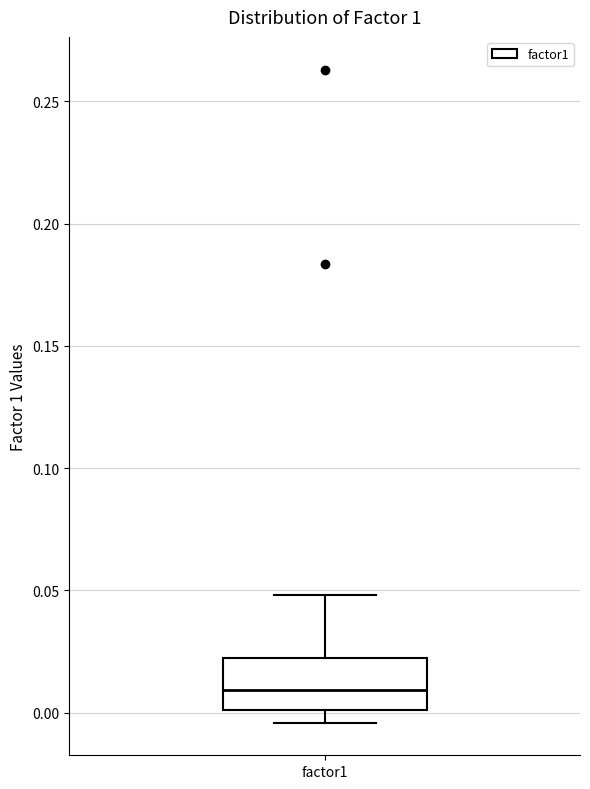

Where is the upper edge of the box for factor1 on the y-axis? The values are not printed on the chart, so give them approximately, as read against the axis.

0.020